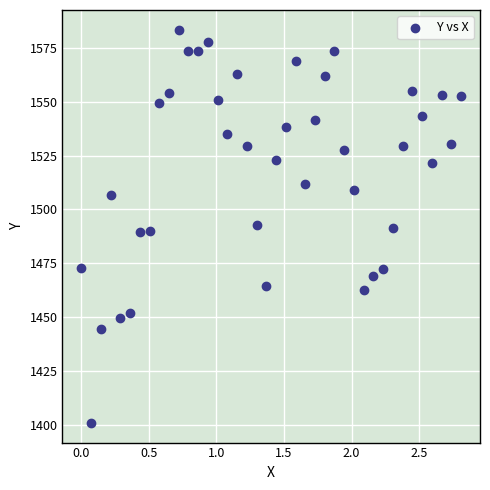

What is the range of Y values (max minus min)?

182.7